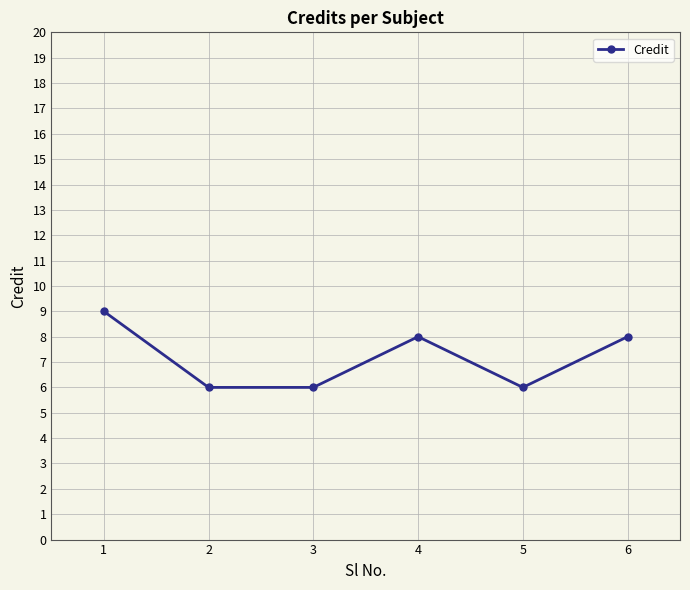

What is the ratio of the value at 1 to the value at 5?

1.5